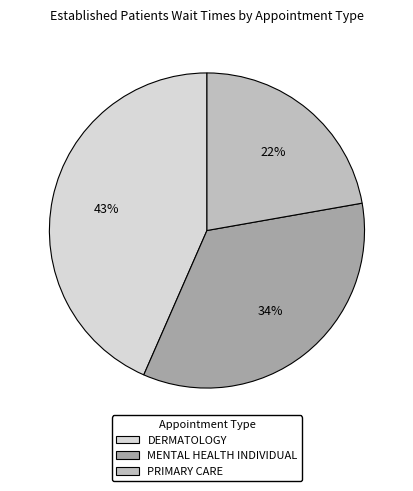

Rank the categories by value from highest to lowest.

DERMATOLOGY, MENTAL HEALTH INDIVIDUAL, PRIMARY CARE